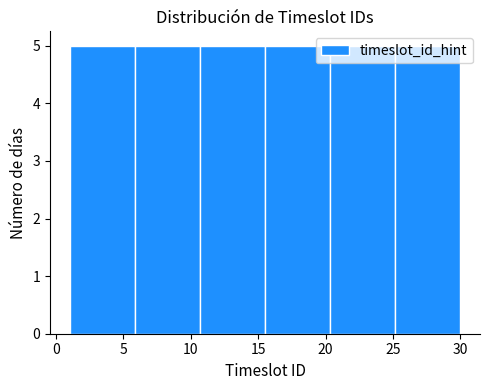

Reading left to right, list every bar in this chart as the range it spans on the x-axis followed by its height. Neither the bar edges nor the heights are printed on the chart, so give them approximately, as read against the axes.

1.0 to 6.0: 5
6.0 to 10.5: 5
10.5 to 15.5: 5
15.5 to 20.5: 5
20.5 to 25.0: 5
25.0 to 30.0: 5